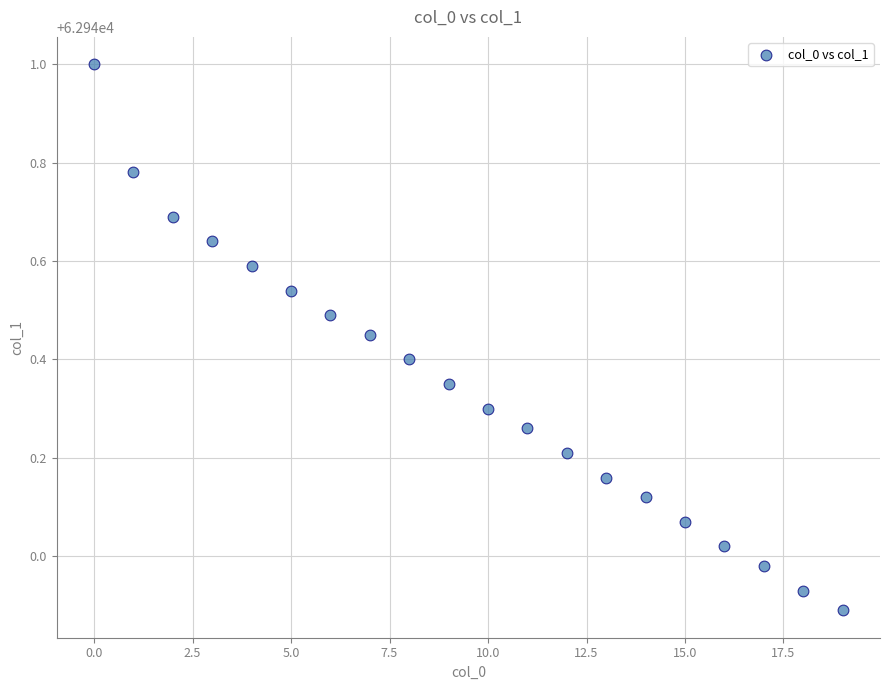

How many points are shown in the scatter plot?

20